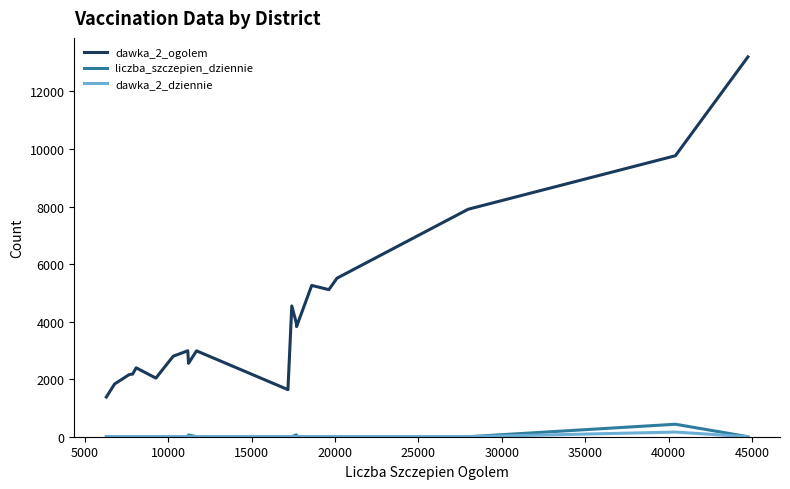

True or false: liczba_szczepien_dziennie and dawka_2_ogolem intersect in this chart.

False